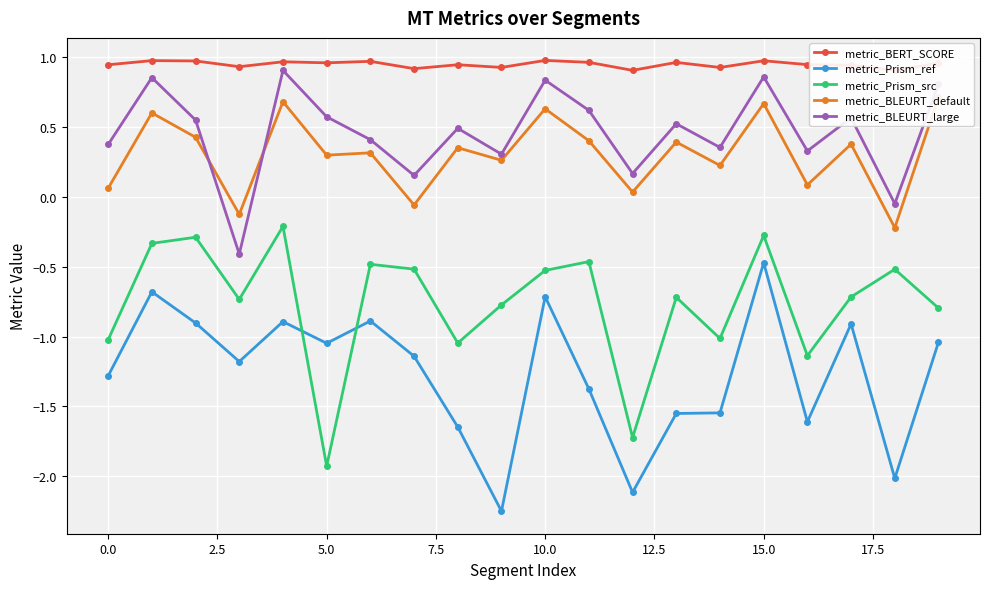

Which category has the lowest value in the metric_Prism_src series?

5.0